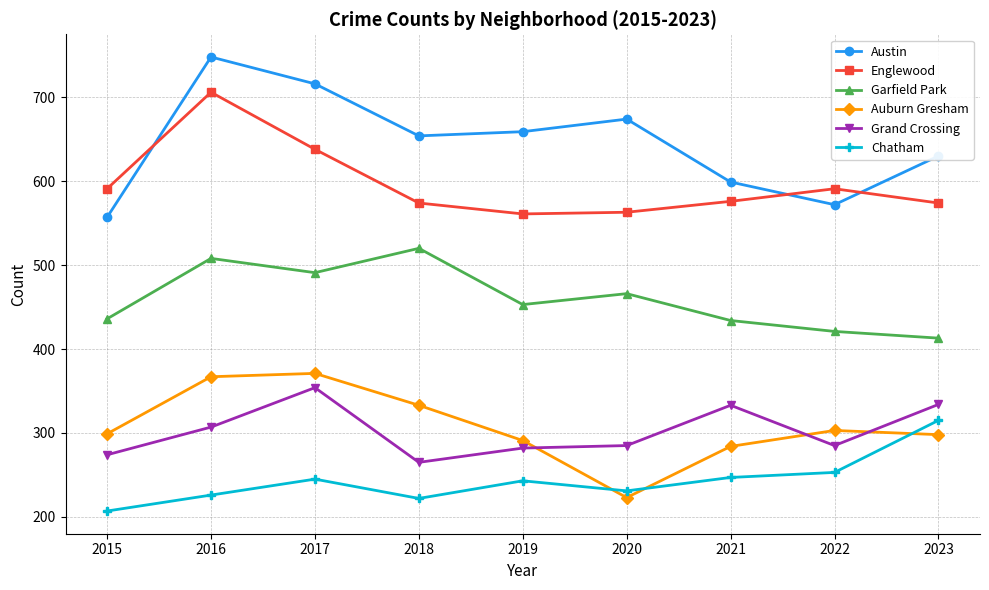

At which label is Chatham closest to 261?

2022